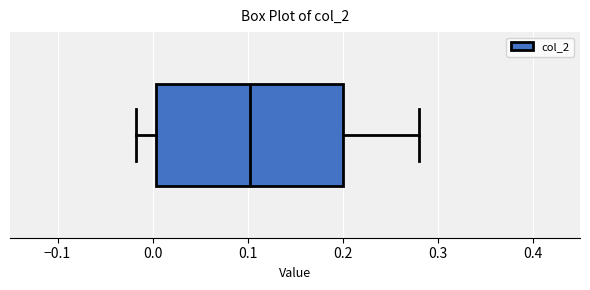

Where does the right whisker of the box end on the x-axis? The values are not printed on the chart, so give them approximately, as read against the axis.

0.28